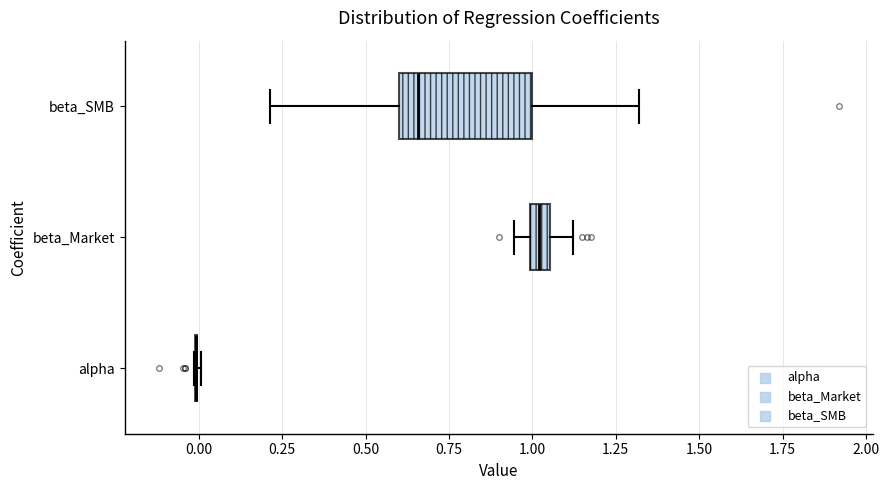

Where does the left whisker of the box for beta_SMB end on the x-axis? The values are not printed on the chart, so give them approximately, as read against the axis.

0.20